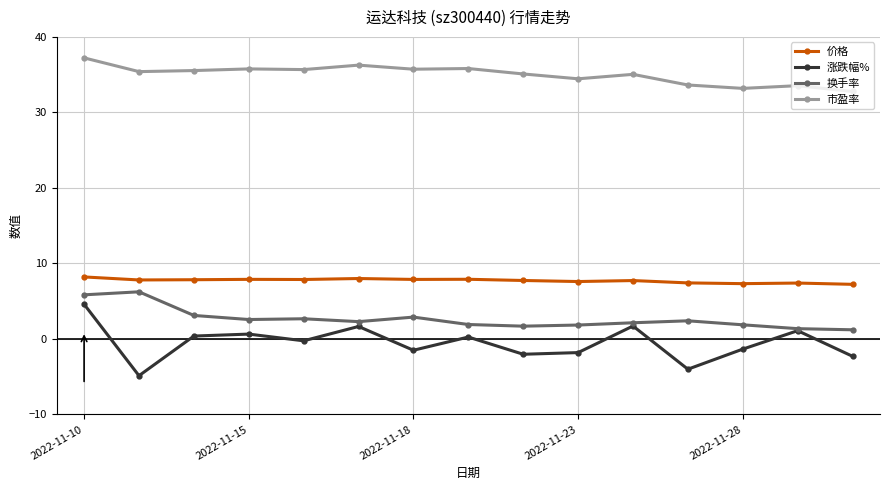

Which series has the largest total across all categories?

市盈率